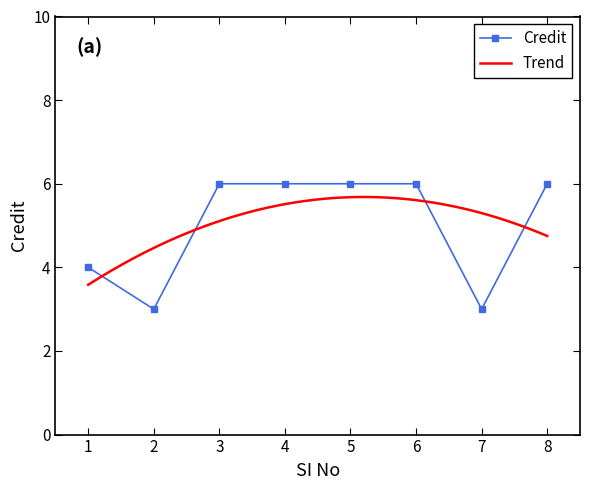

The value at 7 is 4. True or false?

False